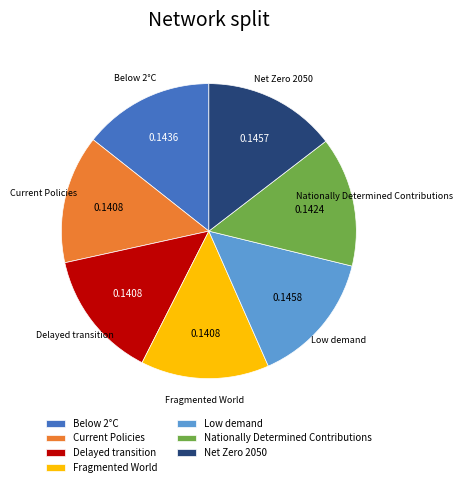

Is there any slice that represents more than half of the pie?

No